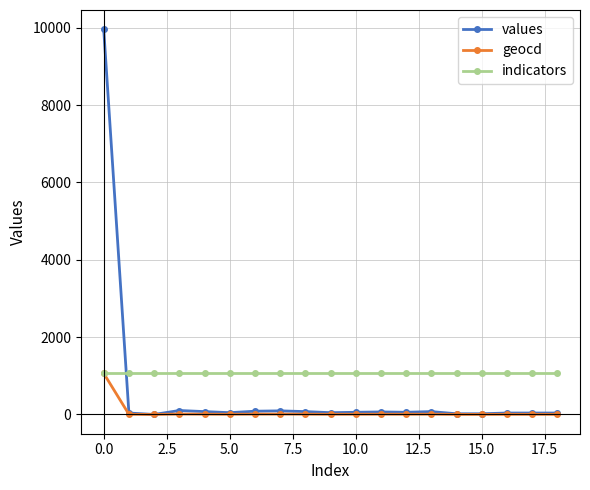

How many times do indicators and values cross each other?

1